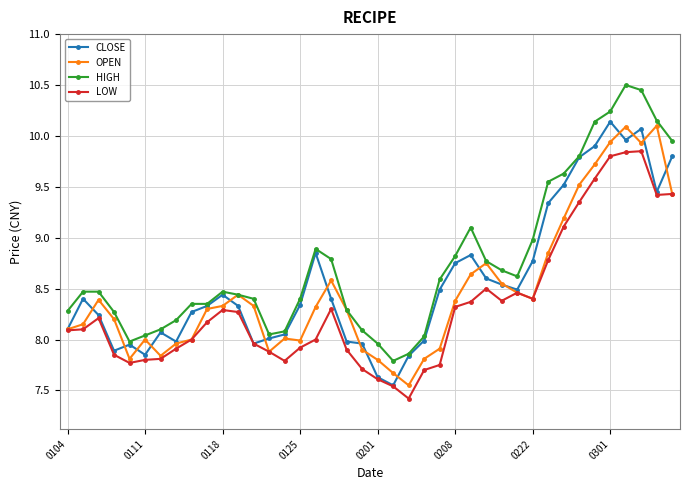

True or false: LOW and HIGH intersect in this chart.

False